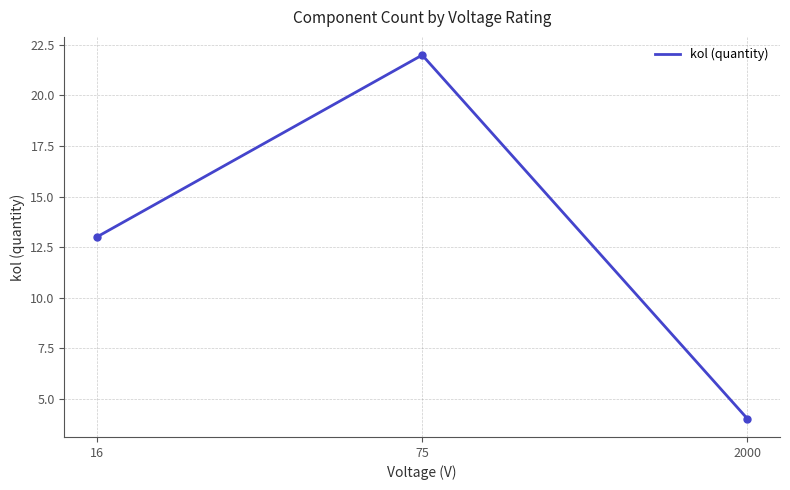

True or false: the data shows 21 at 16.

False